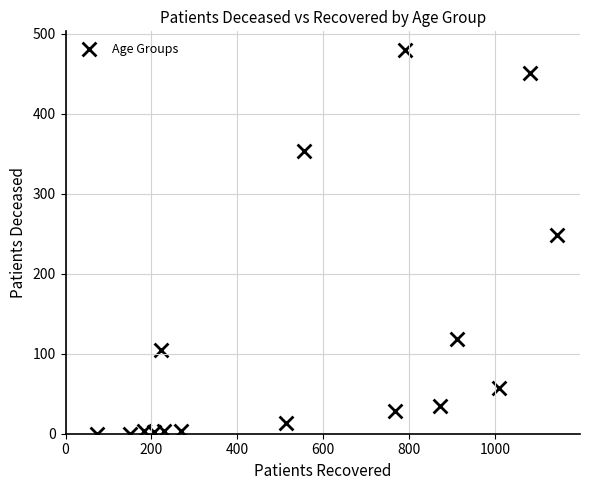

What Y value in the scatter plot is closest to 239?

249